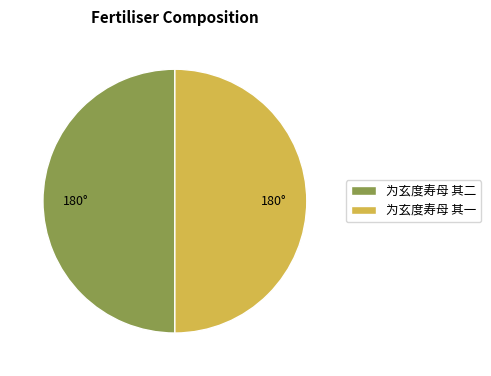

What is the ratio of the value at 为玄度寿母 其一 to the value at 为玄度寿母 其二?

1.0